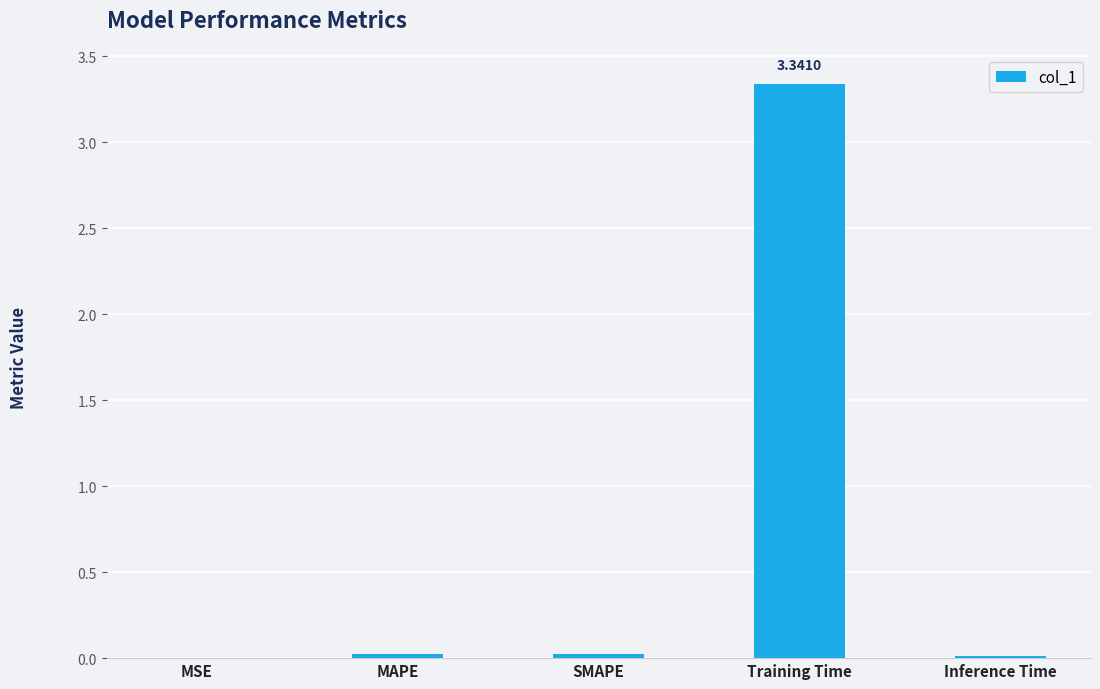

The value at Inference Time is 0.0. True or false?

True